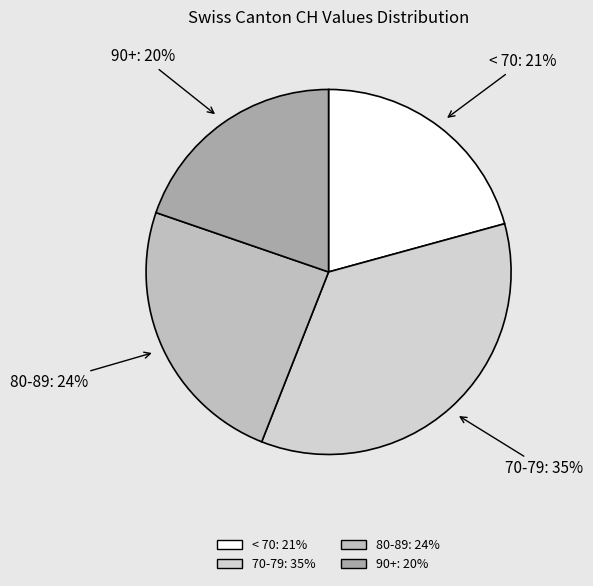

Count the number of slices in the pie.

4